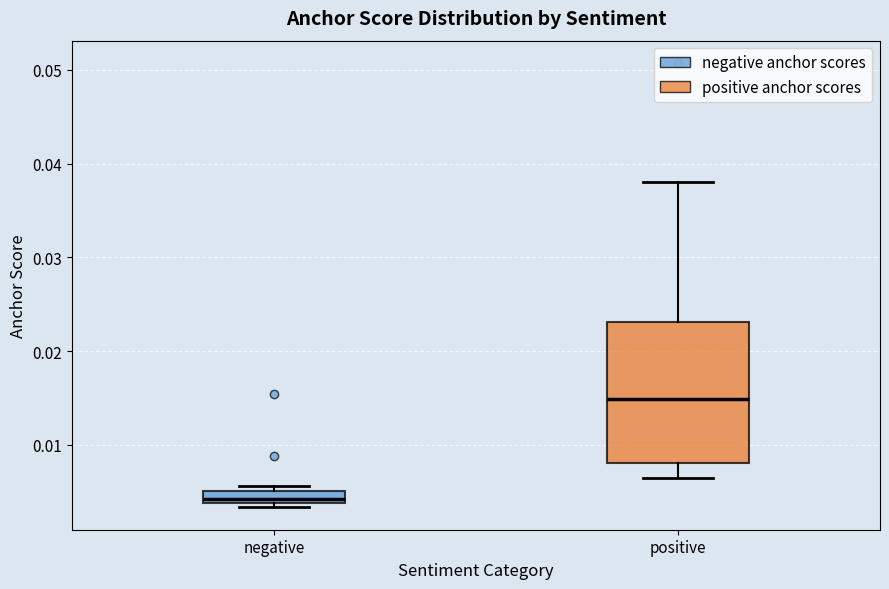

Where is the lower edge of the box for negative on the y-axis? The values are not printed on the chart, so give them approximately, as read against the axis.

0.004